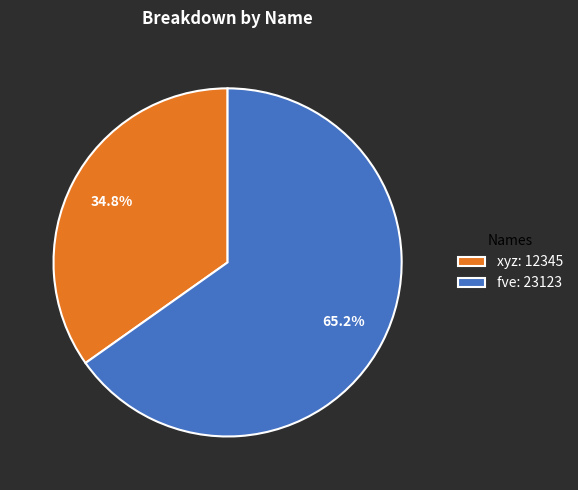

How many slices are in this pie chart?

2